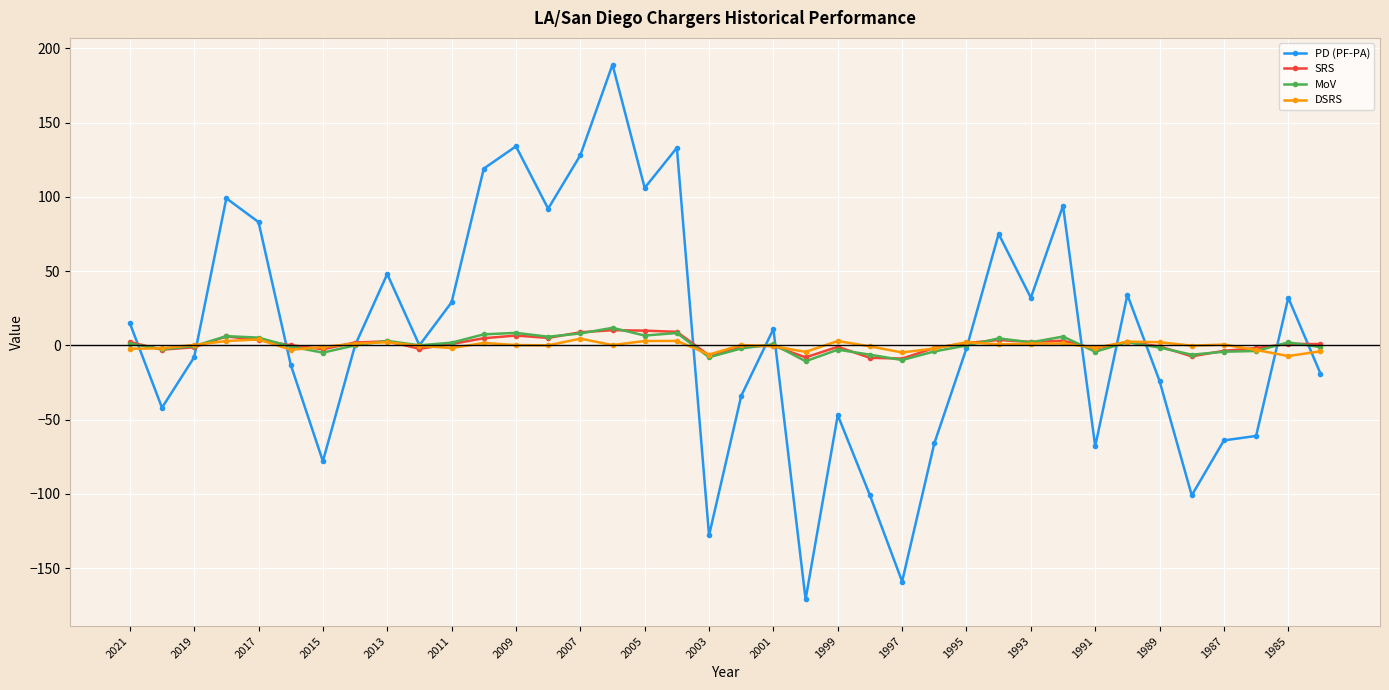

At how many categories does at least one series exceed 154?

1